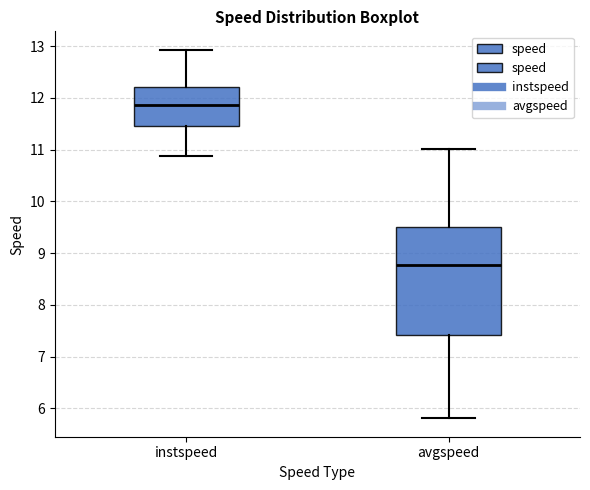

Reading left to right, read every box against the y-axis: the position of its median line, the range the box covers, and the ends of its whiskers. The values are not printed on the chart, so give them approximately, as read against the axis.

instspeed: median 11.9, box 11.5 to 12.2, whiskers 10.9 to 12.9
avgspeed: median 8.8, box 7.4 to 9.5, whiskers 5.8 to 11.0